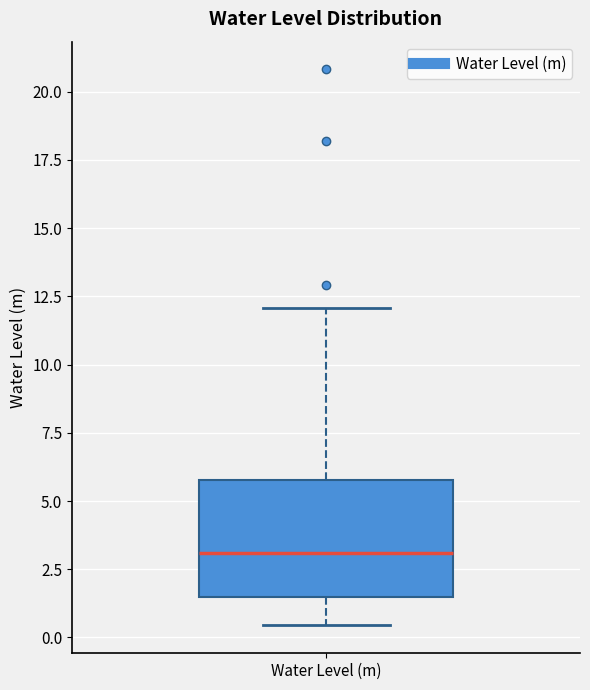

Transcribe this box plot: give where the median line is, the range the box spans, and where the two whiskers end, as read against the y-axis. The values are not printed on the chart, so give them approximately, as read against the axis.

median 3.0, box 1.5 to 6.0, whiskers 0.5 to 12.0